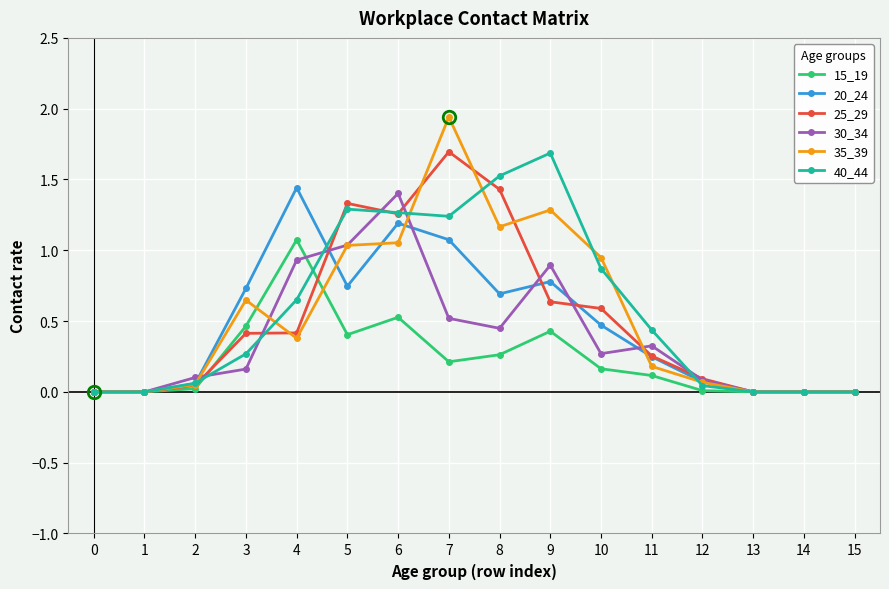

Is this an area chart (filled region under the line)?

No